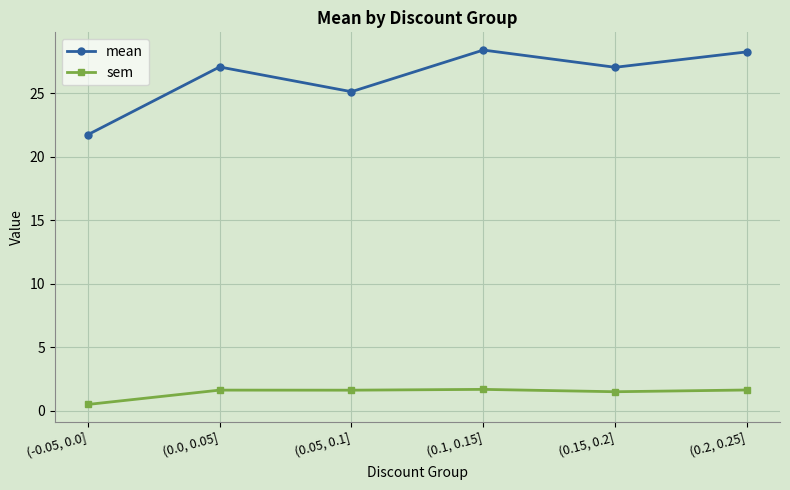

How many values in the sem series are below 1?

1